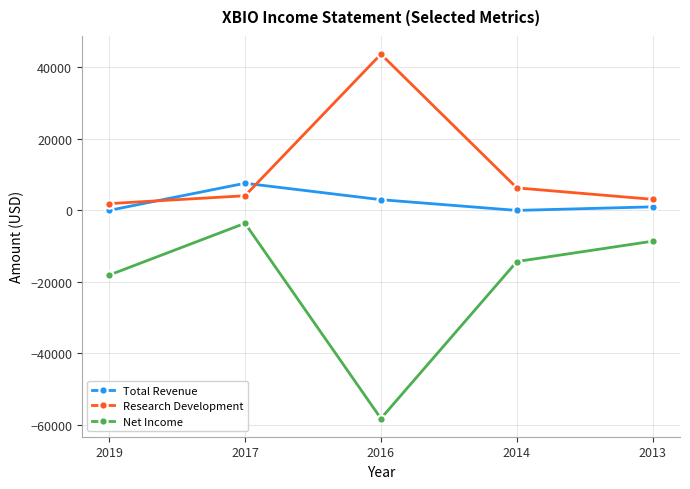

Is it true that Total Revenue equals 0 at 2019?

True